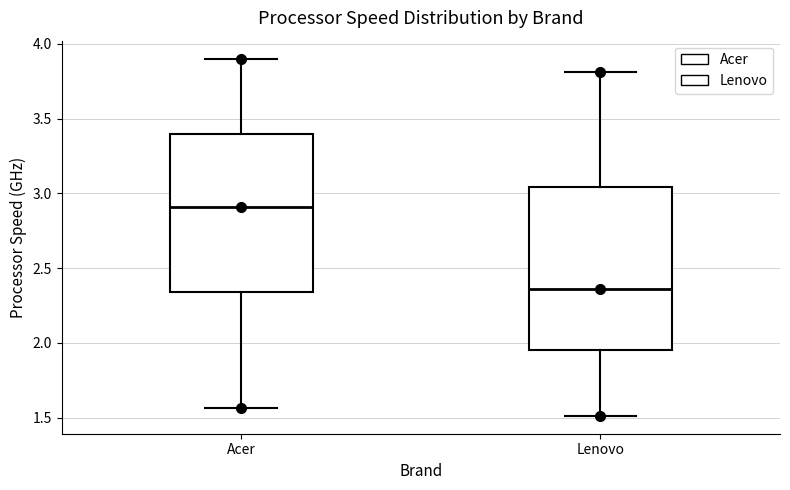

Where is the upper edge of the box for Acer on the y-axis? The values are not printed on the chart, so give them approximately, as read against the axis.

3.40